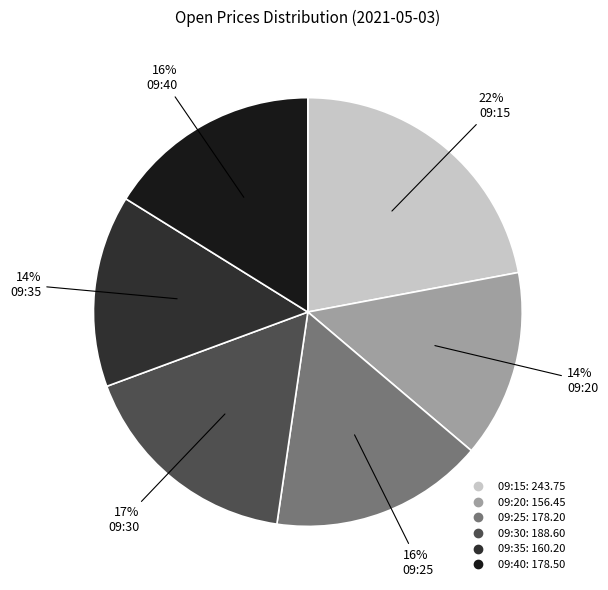

Which category has the biggest portion of the pie?

09:15